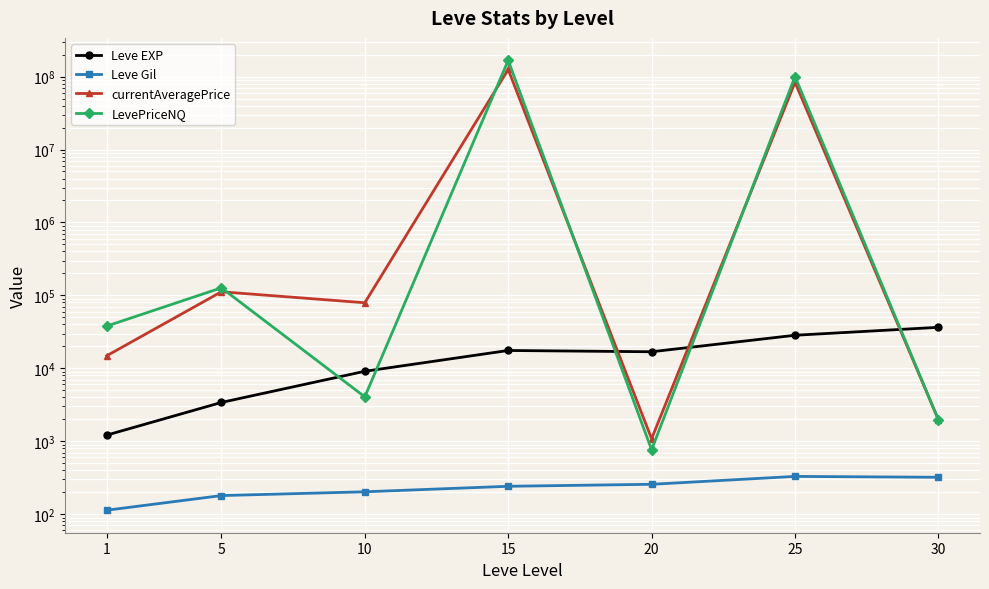

How many data points in LevePriceNQ are less than 37910?

3